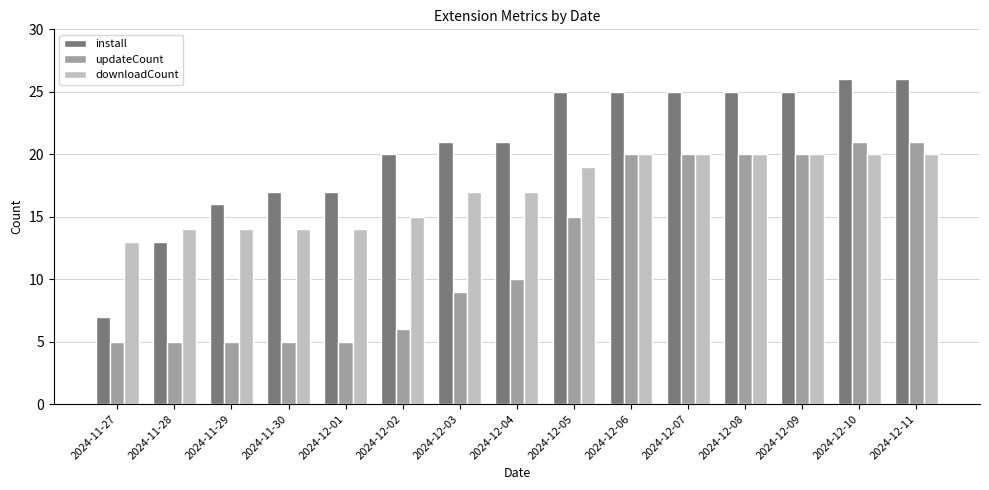

Which series has the largest total across all categories?

install